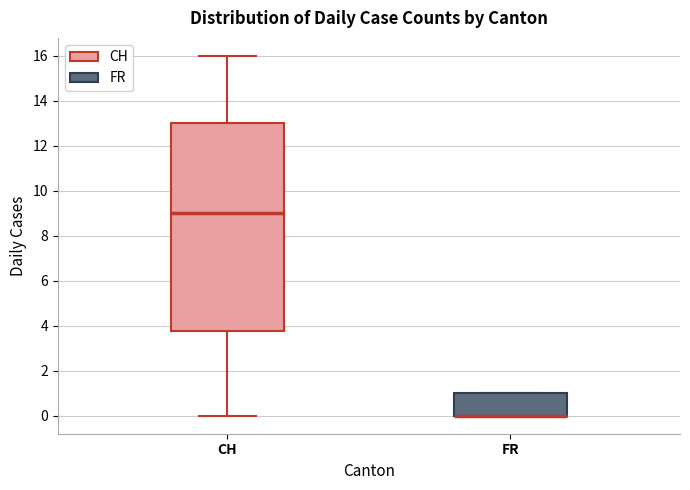

Reading left to right, read every box against the y-axis: the position of its median line, the range the box covers, and the ends of its whiskers. The values are not printed on the chart, so give them approximately, as read against the axis.

CH: median 9.0, box 3.8 to 13.0, whiskers 0.0 to 16.0
FR: median 0.0 (drawn on the box's lower edge), box 0.0 to 1.0, whiskers 0.0 to 1.0